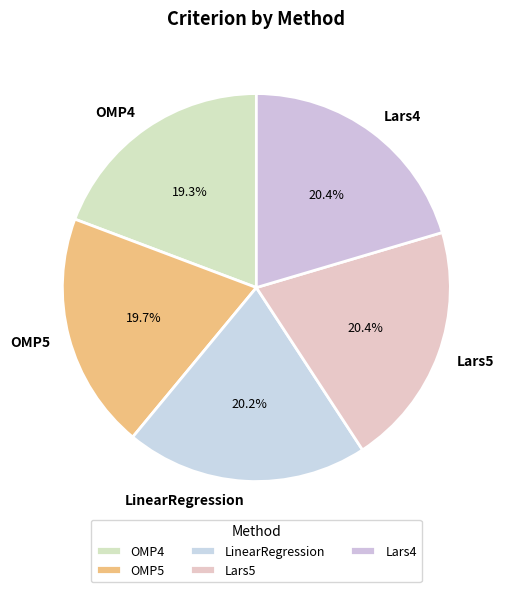

Between LinearRegression and OMP4, which is larger?

LinearRegression